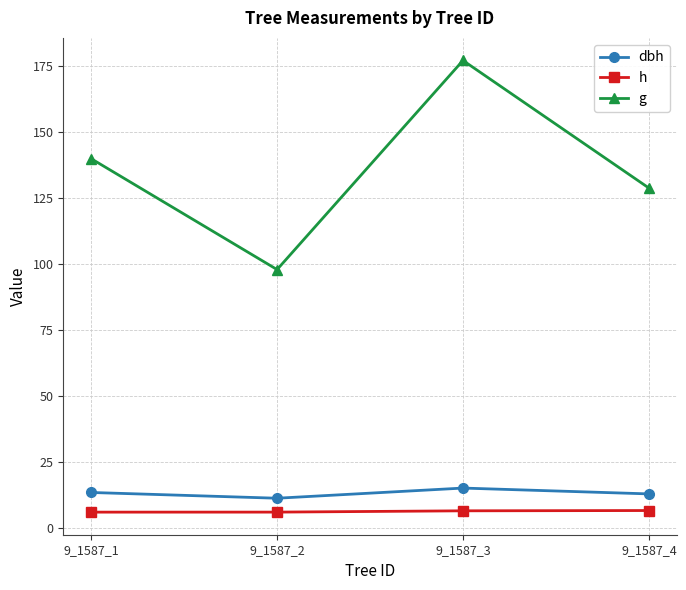

Which series has the largest range (max minus min)?

g